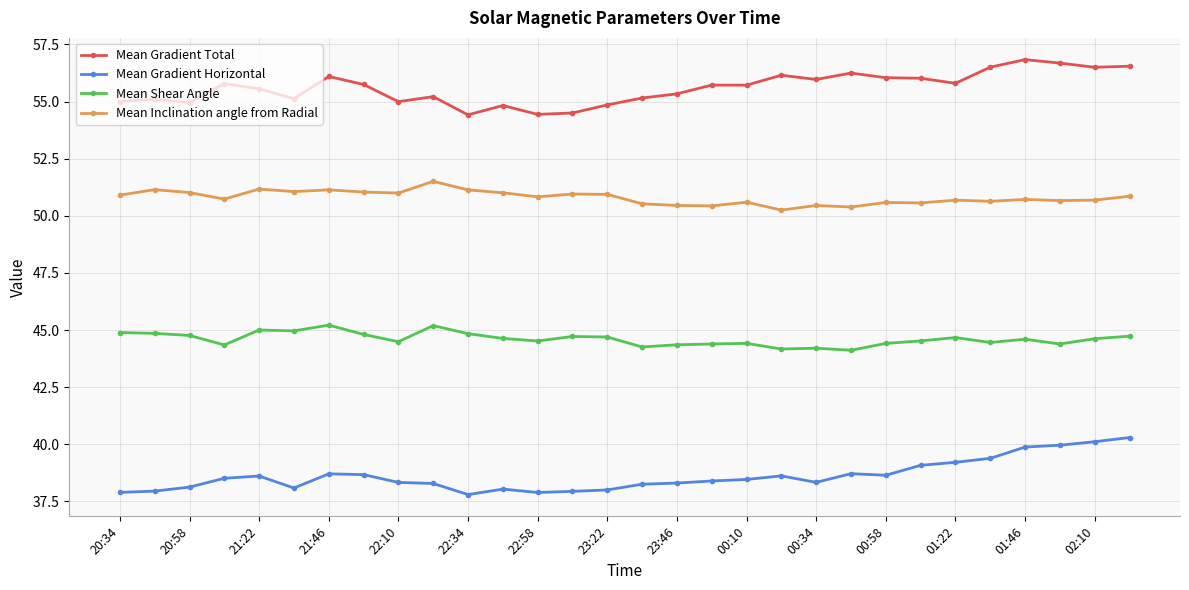

Count the number of categories in the chart.

30